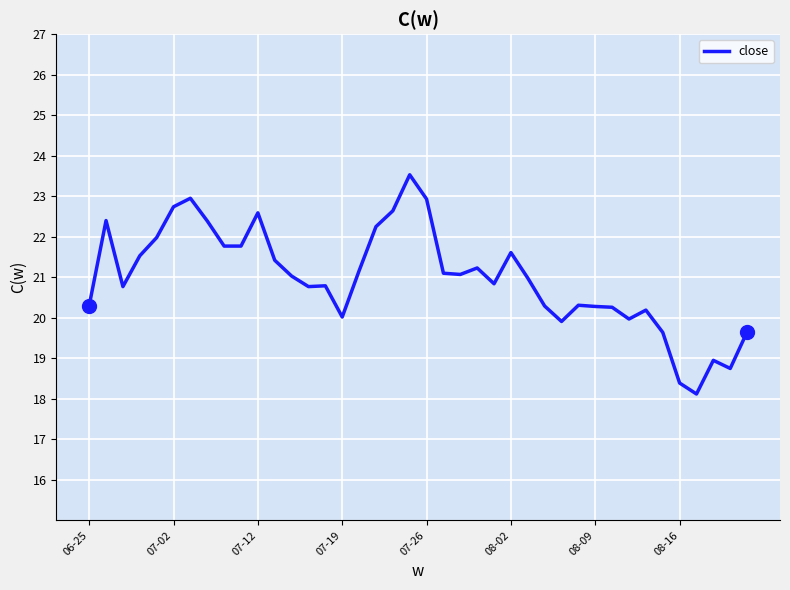

What is the difference between the maximum and minimum values?

5.4